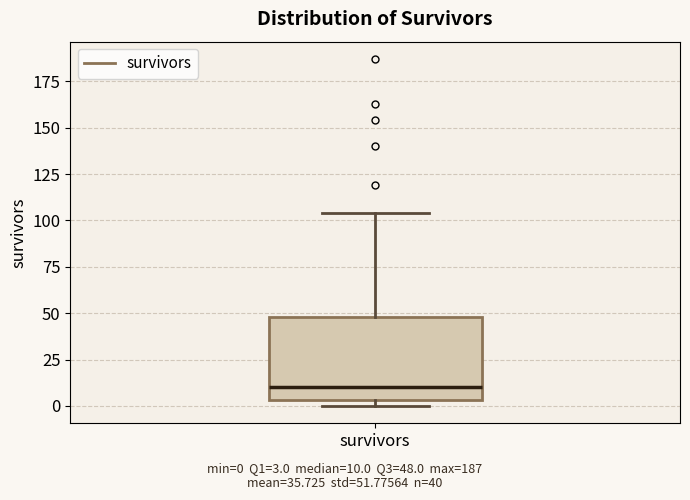

Where is the upper edge of the box for survivors on the y-axis? The values are not printed on the chart, so give them approximately, as read against the axis.

50